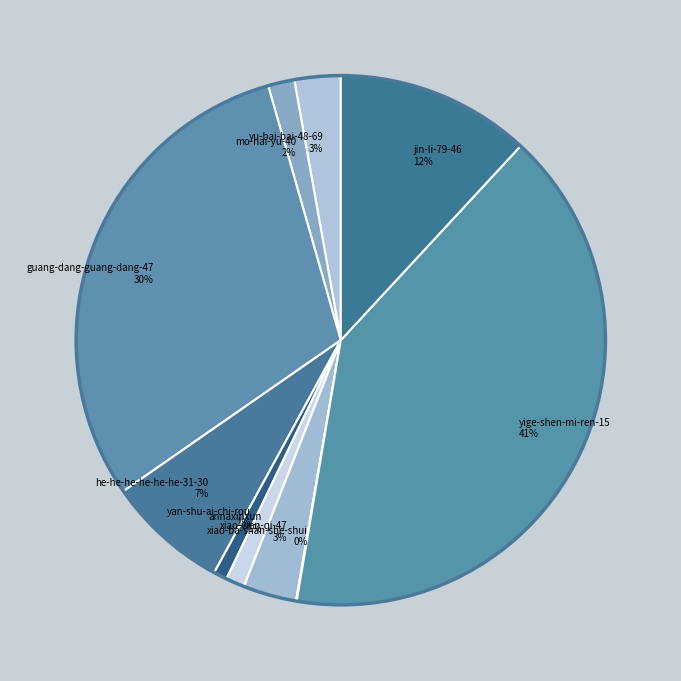

True or false: jin-li-79-46 12% accounts for 12% of the total.

True